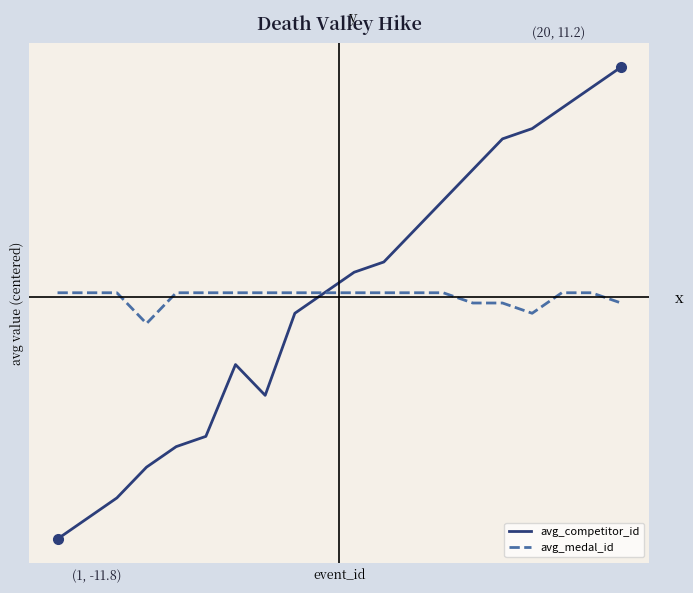

Is this an area chart (filled region under the line)?

No